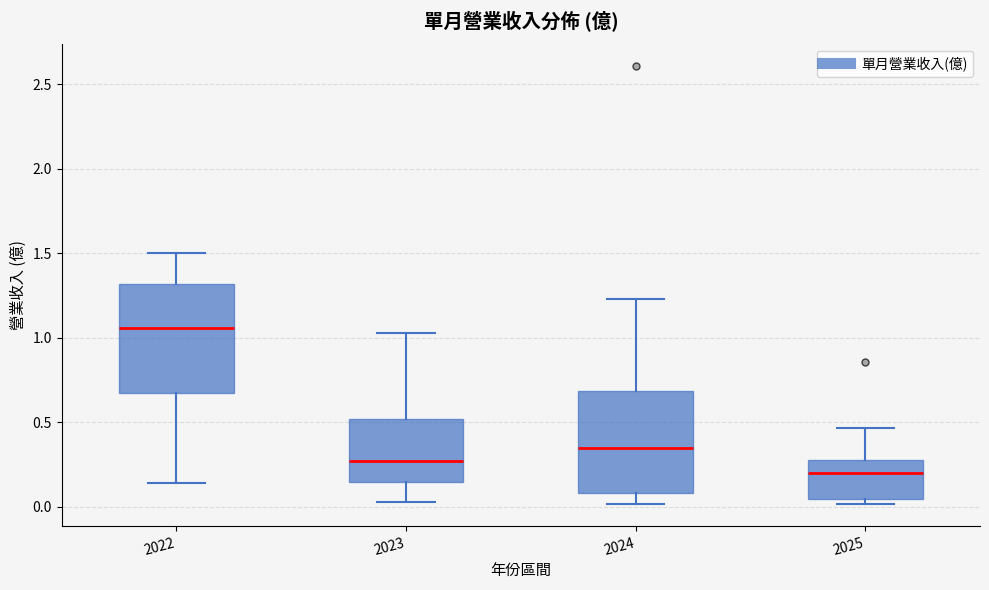

Reading left to right, transcribe this box plot: for each box, give where its median line is, the range the box spans, and where its two whiskers end, as read against the y-axis. The values are not printed on the chart, so give them approximately, as read against the axis.

2022: median 1.05, box 0.65 to 1.30, whiskers 0.15 to 1.50
2023: median 0.25, box 0.15 to 0.50, whiskers 0.05 to 1.05
2024: median 0.35, box 0.10 to 0.70, whiskers 0.00 to 1.25
2025: median 0.20, box 0.05 to 0.30, whiskers 0.00 to 0.45